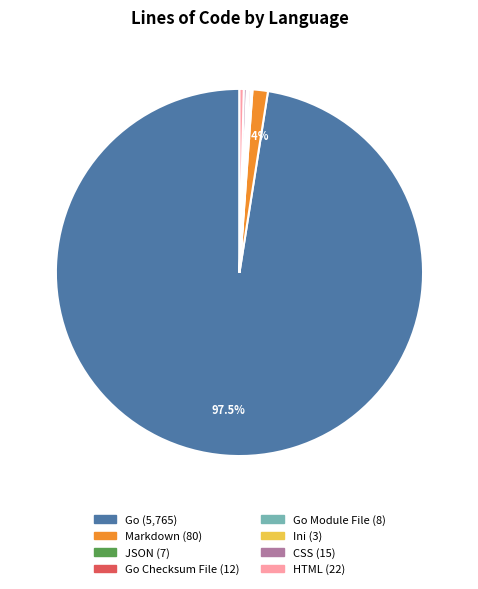

Is there any slice that represents more than half of the pie?

Yes